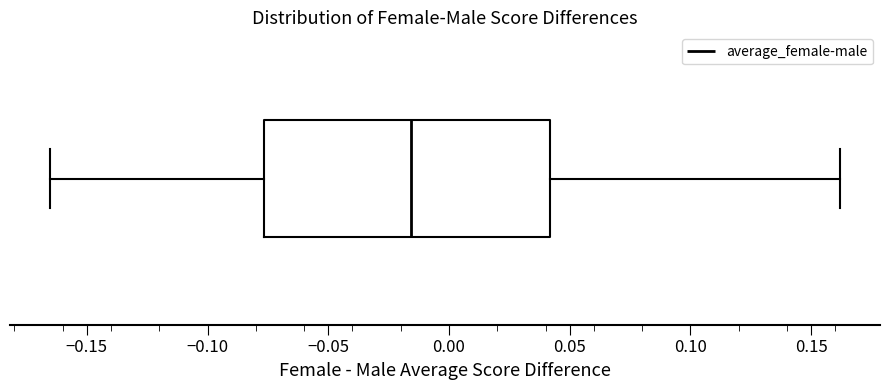

Read this box plot against the x-axis: the position of the median line, the range covered by the box, and the ends of both whiskers. The values are not printed on the chart, so give them approximately, as read against the axis.

median -0.015, box -0.075 to 0.040, whiskers -0.165 to 0.160